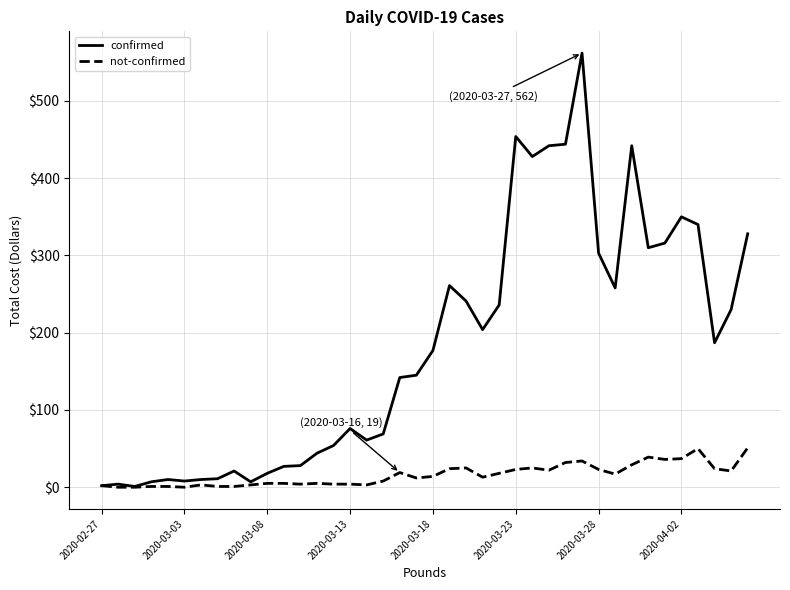

What is the greatest value displayed?

562